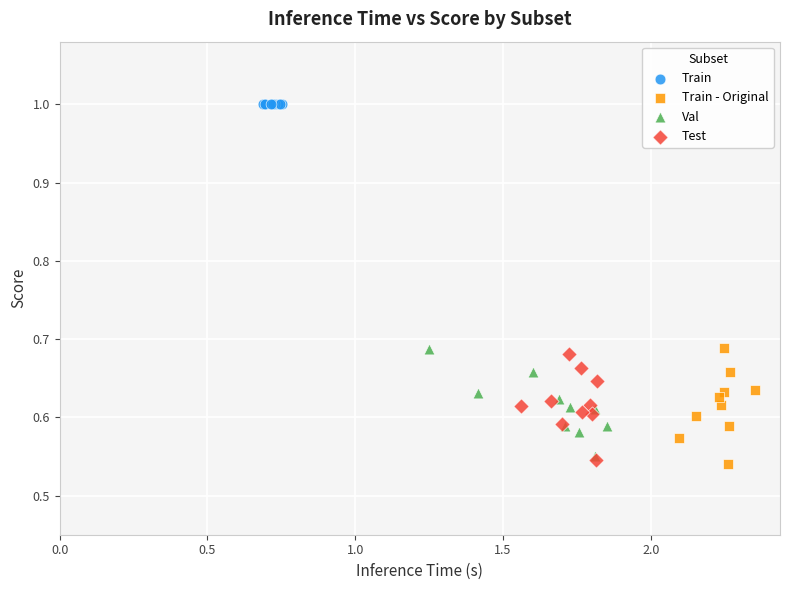

Which series contains the highest Y value?

Train